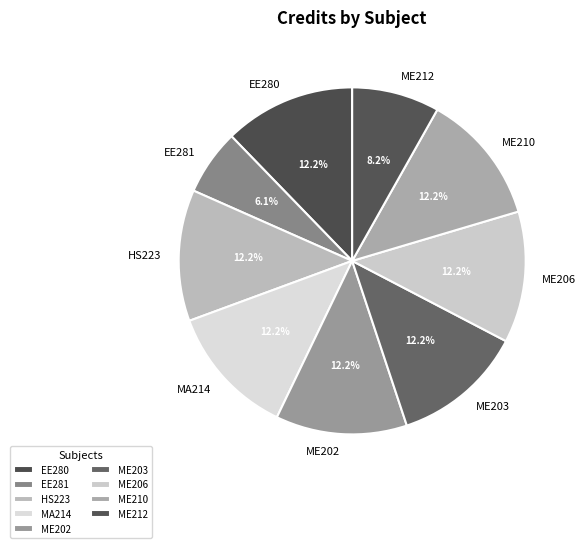

Does any single category account for the majority?

No